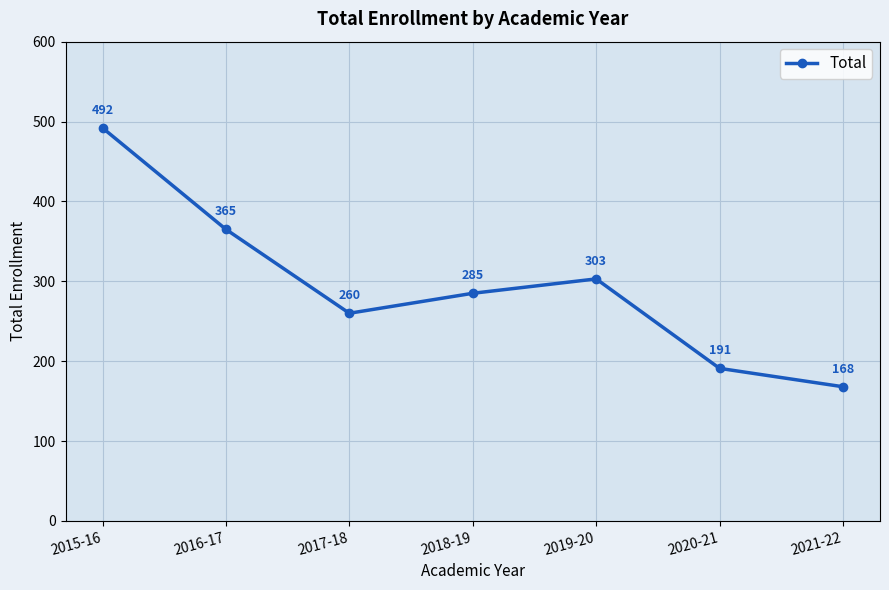

What position from the left is 2018-19?

4